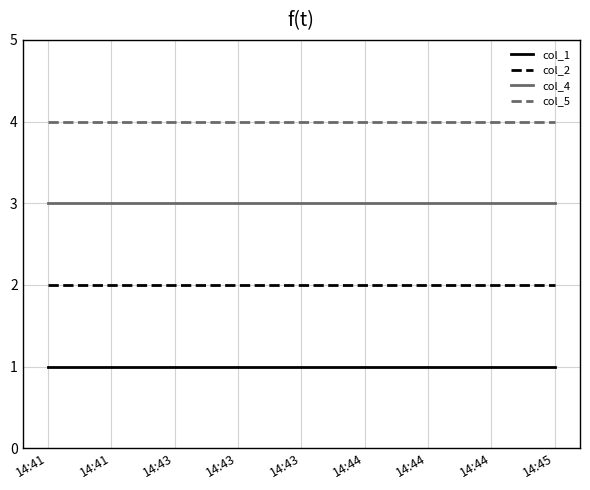

At 14:44, list the series in order from largest to smallest.

col_5, col_4, col_2, col_1